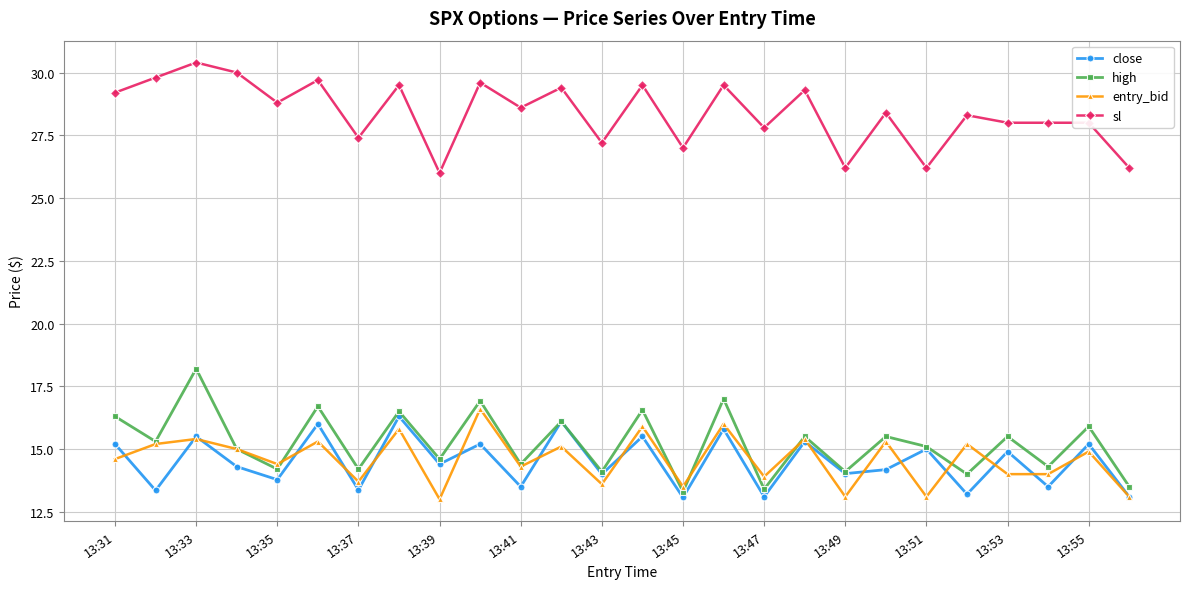

What are all the series names shown in the legend?

close, high, entry_bid, sl